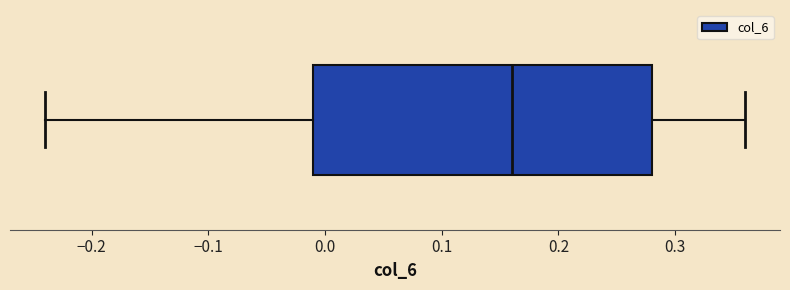

Where does the median line of the box sit on the x-axis? The values are not printed on the chart, so give them approximately, as read against the axis.

0.16